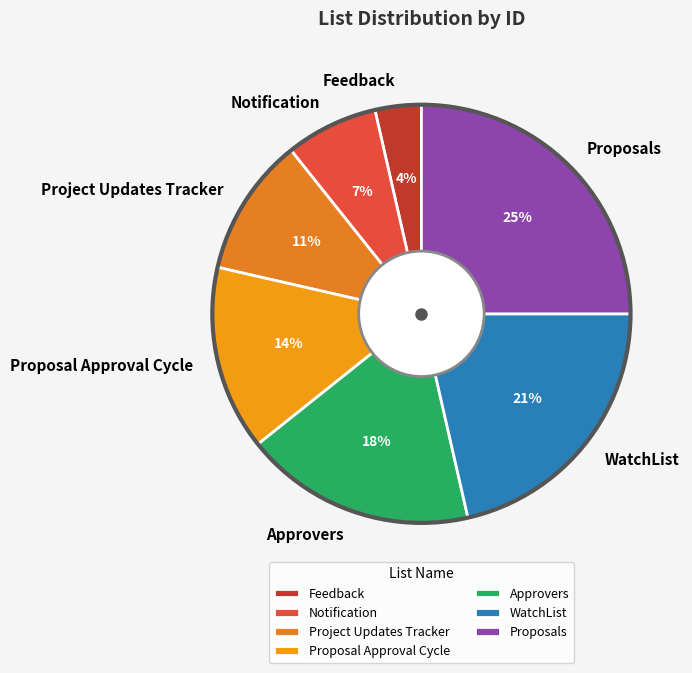

The WatchList slice represents 21% of the pie. True or false?

True